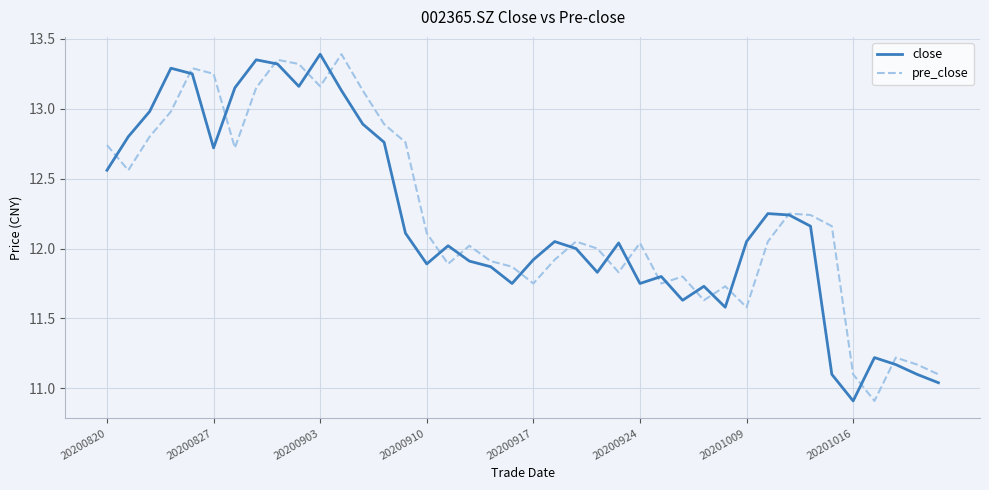

In pre_close, how many points are higher than both neighbors (excluding endpoints)?

10